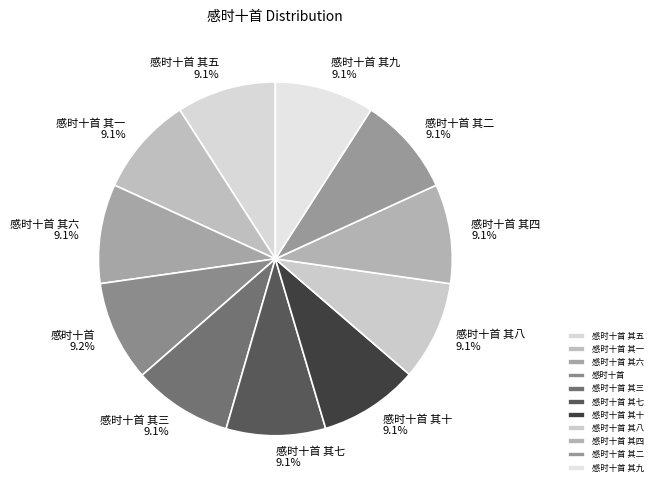

Does 感时十首 account for over 50% of the chart?

No